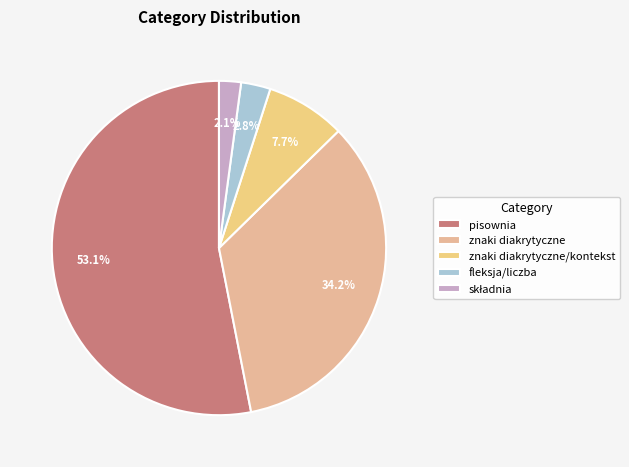

Combined, what portion of the pie is znaki diakrytyczne and fleksja/liczba?

37.1%